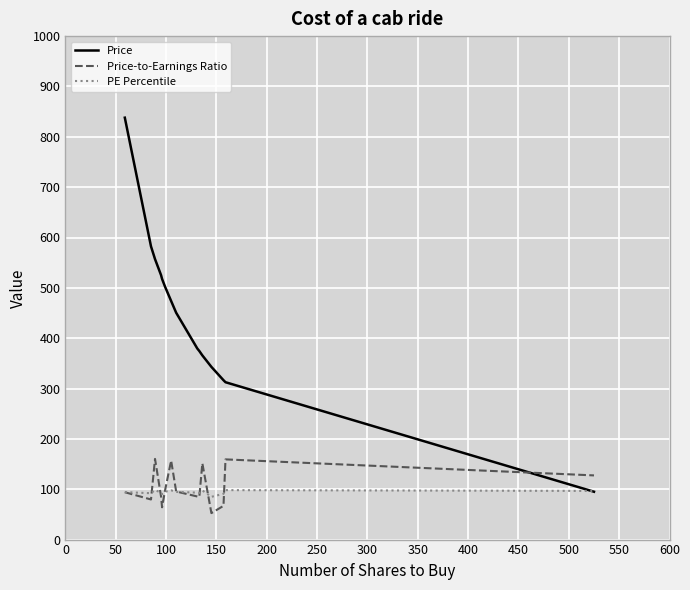

Which series has the largest range (max minus min)?

Price